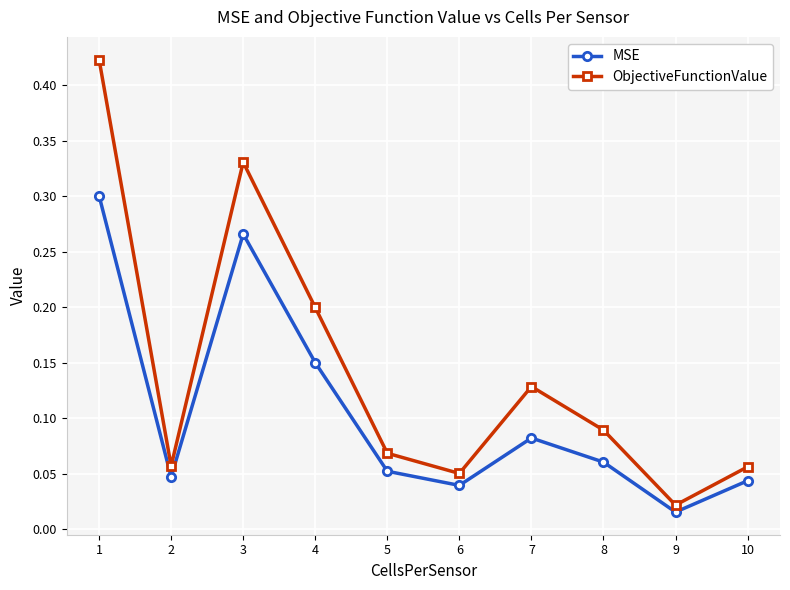

Rank the series by their maximum value, from lowest to highest.

MSE, ObjectiveFunctionValue